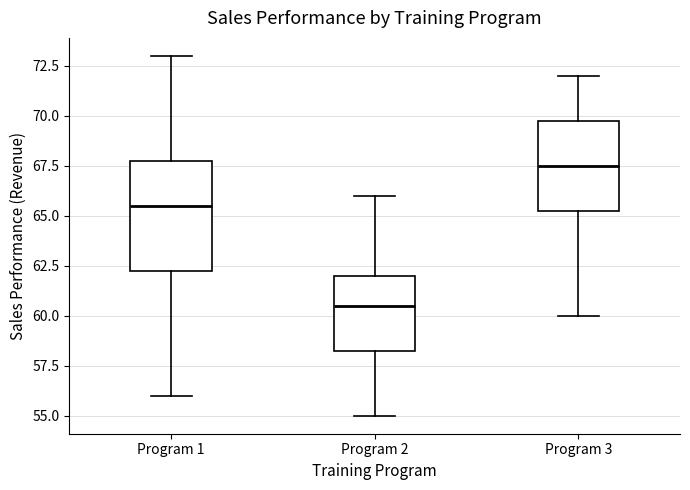

Which box has the lowest median line?

Program 2